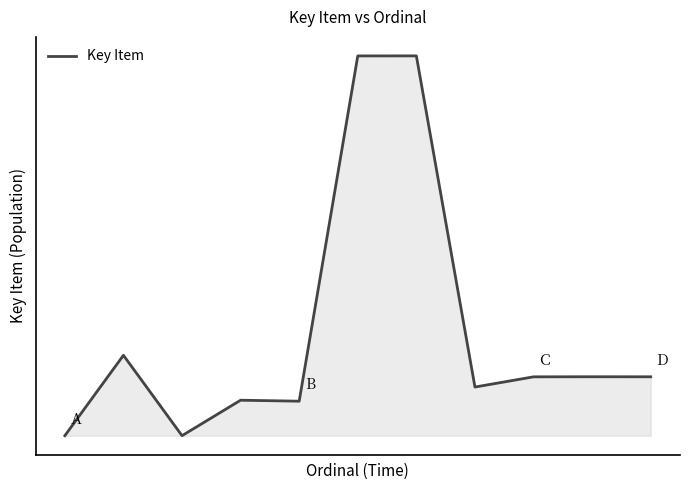

Does the chart have visible grid lines?

No